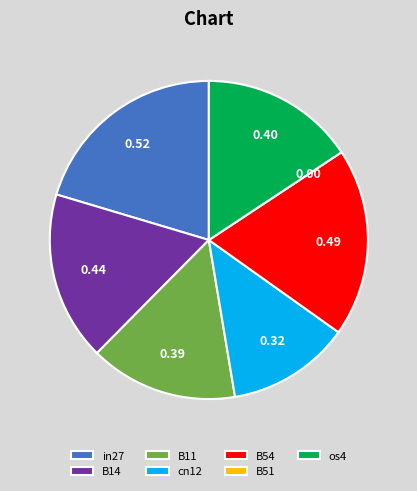

Is there any slice that represents more than half of the pie?

No